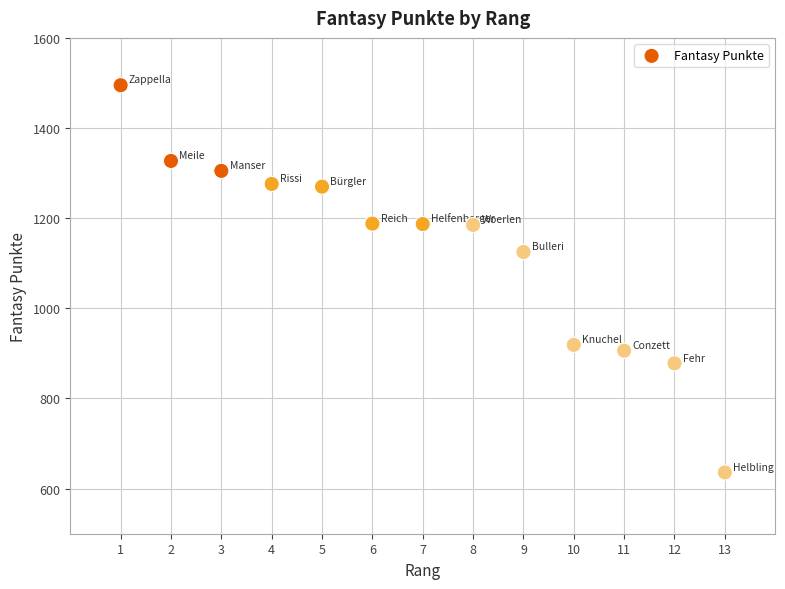

What is the range of X values (max minus min)?

12